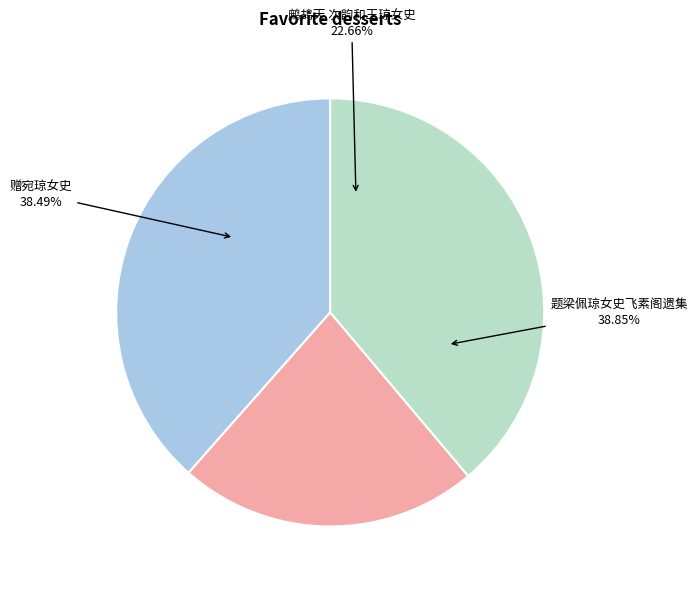

Which slice is the smallest?

鹧鸪天 次韵和王琼女史